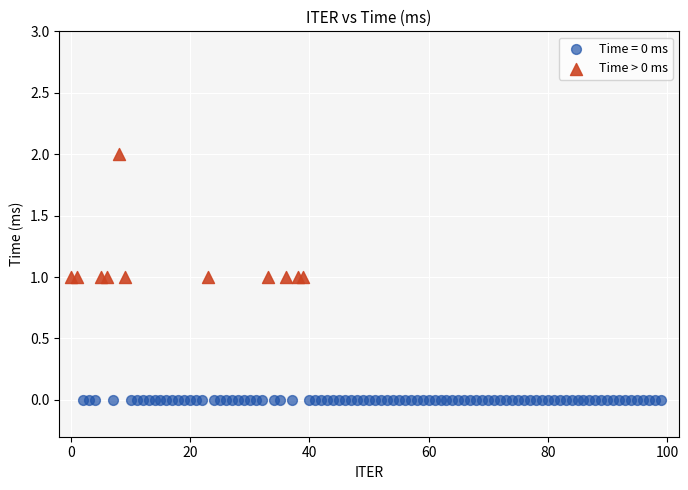

Which series reaches the minimum Y coordinate?

Time = 0 ms